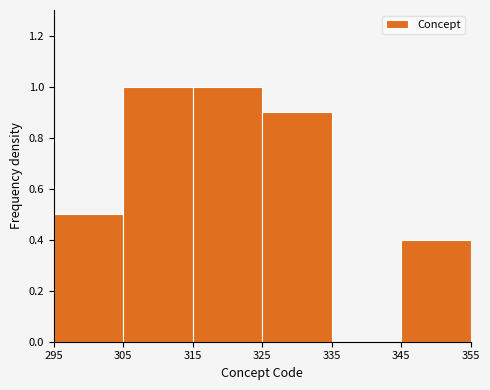

What is the height of the bar covering 345 to 355 on the x-axis? The values are not printed on the chart, so give them approximately, as read against the axis.

0.4